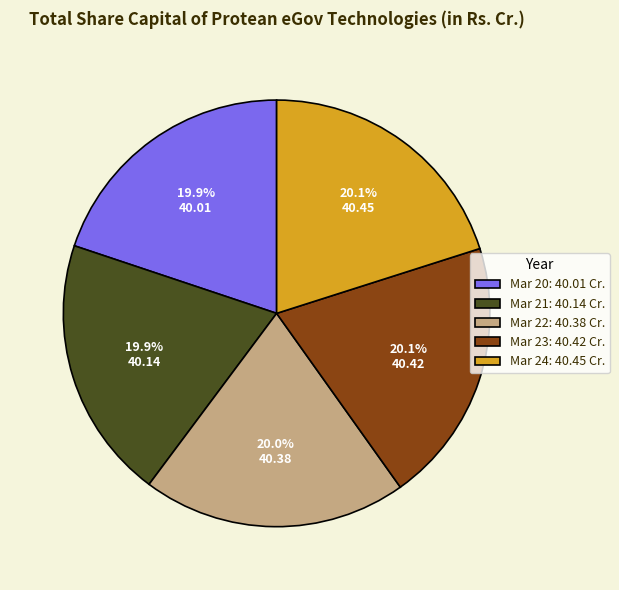

What percentage is the Mar 21 slice, to the nearest percent?

20%